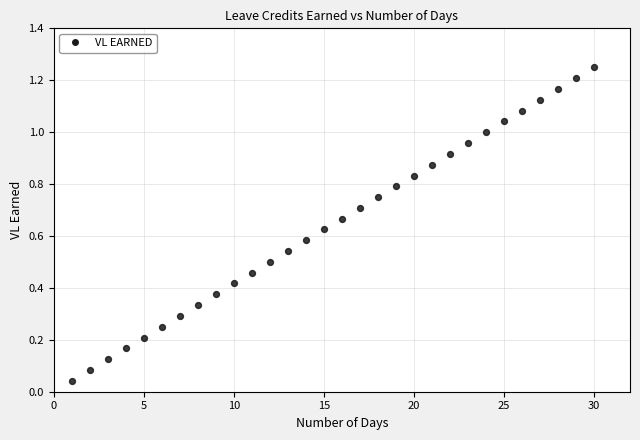

What is the range of X values (max minus min)?

29.0